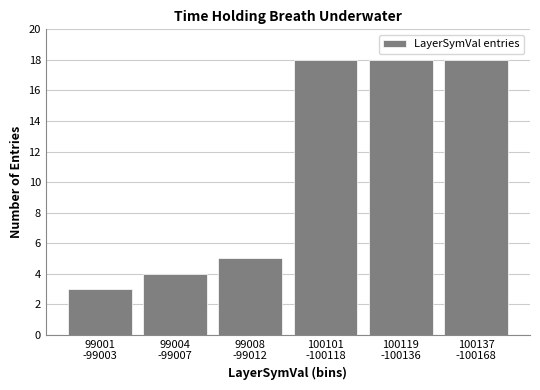

Reading right to left, what are all the values shown in this chart?

18	18	18	5	4	3